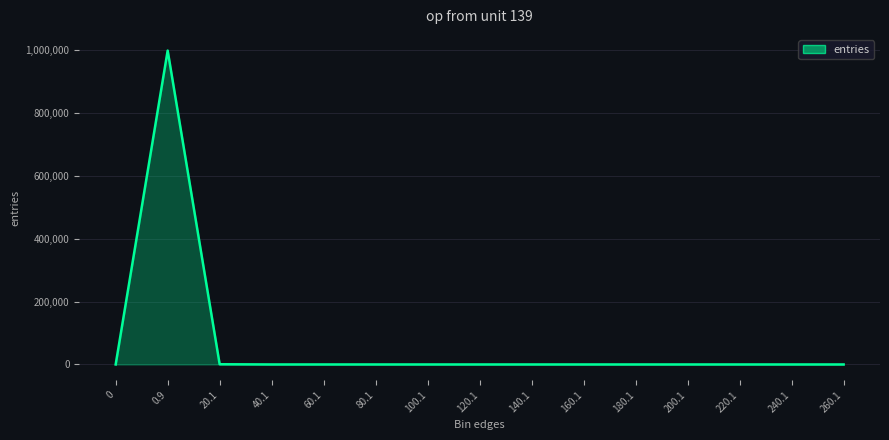

Reading right to left, extract all data points from this chart.

260.1=0	240.1=0	220.1=0	200.1=0	180.1=0	160.1=0	140.1=0	120.1=0	100.1=0	80.1=2	60.1=5	40.1=15	20.1=653	0.9=999325	0=0